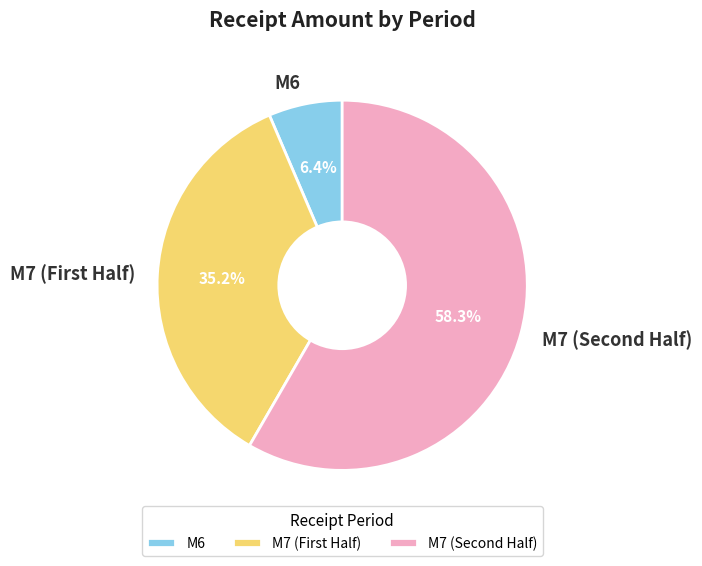

Which slice is the smallest?

M6